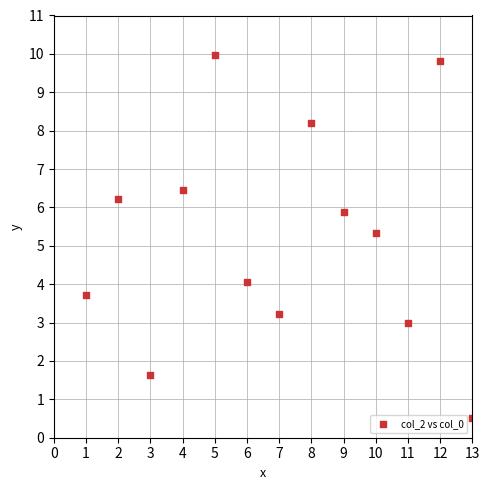

What is the range of X values (max minus min)?

12.0